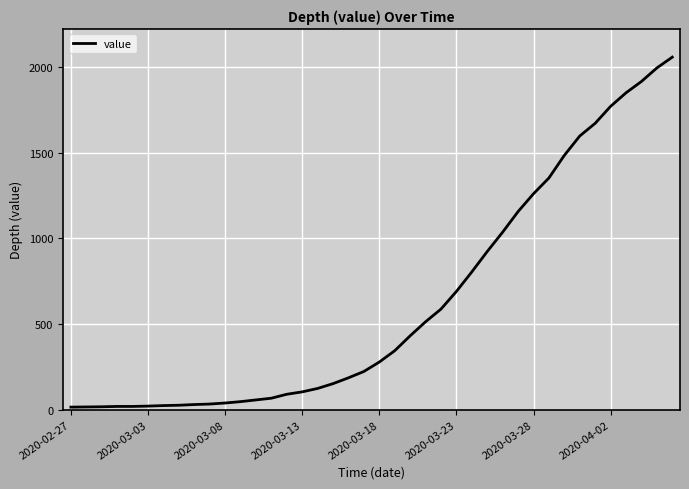

What is the difference between the maximum and minimum values?

2042